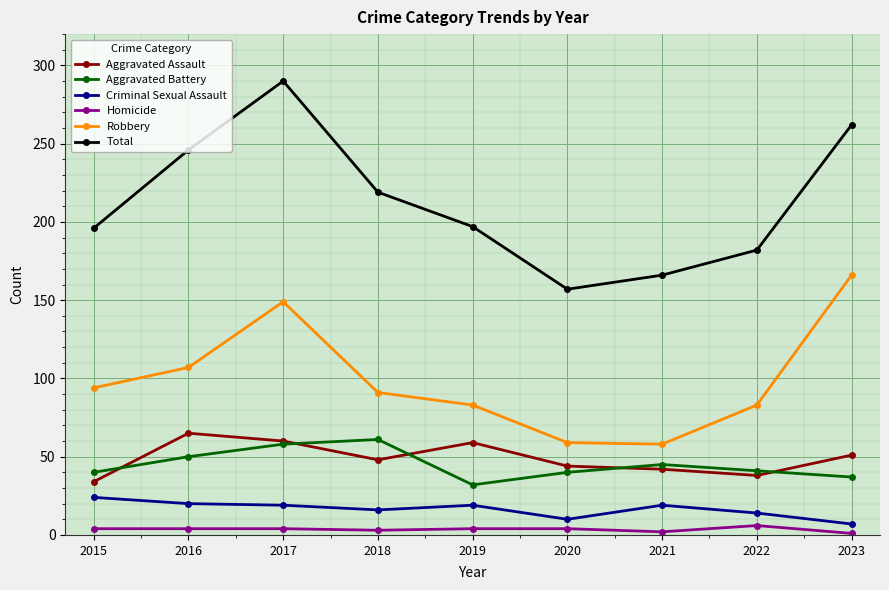

True or false: Robbery has a value of 135 at 2019.

False